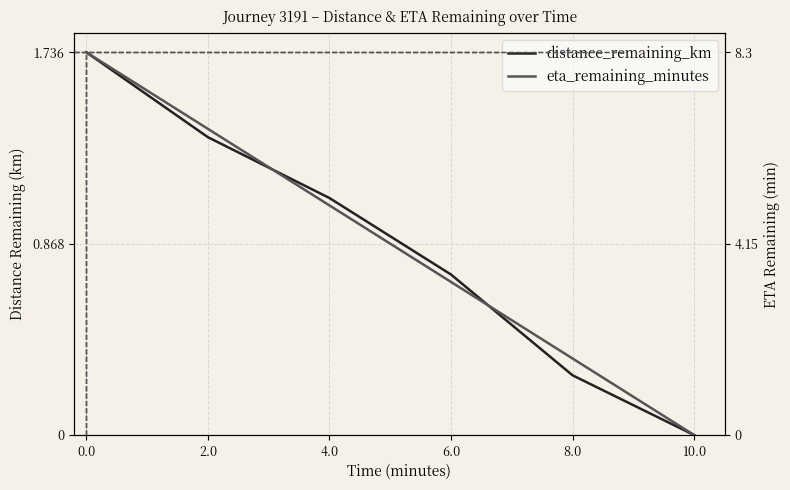

True or false: eta_remaining_minutes has more than 2 interior local peaks.

False